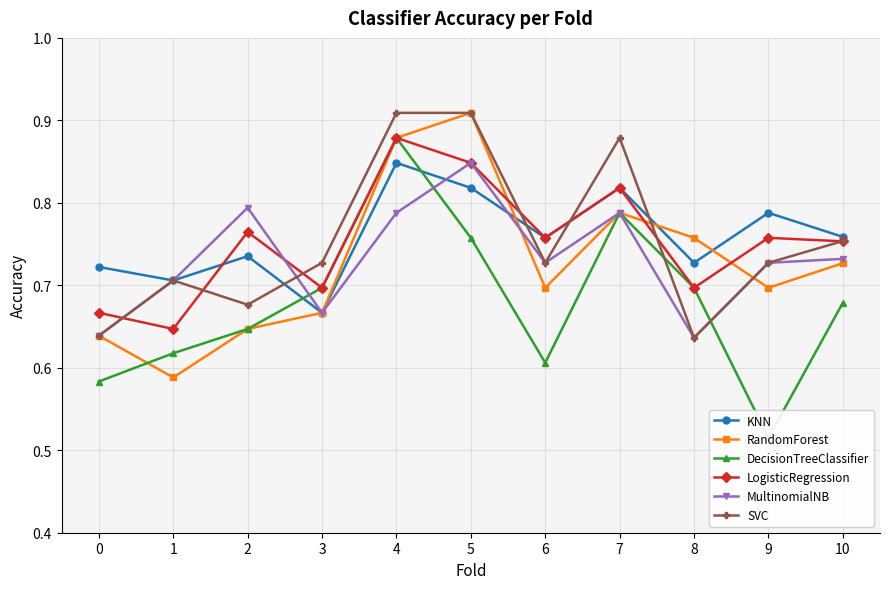

The DecisionTreeClassifier series shows 0.9 at 4. True or false?

True